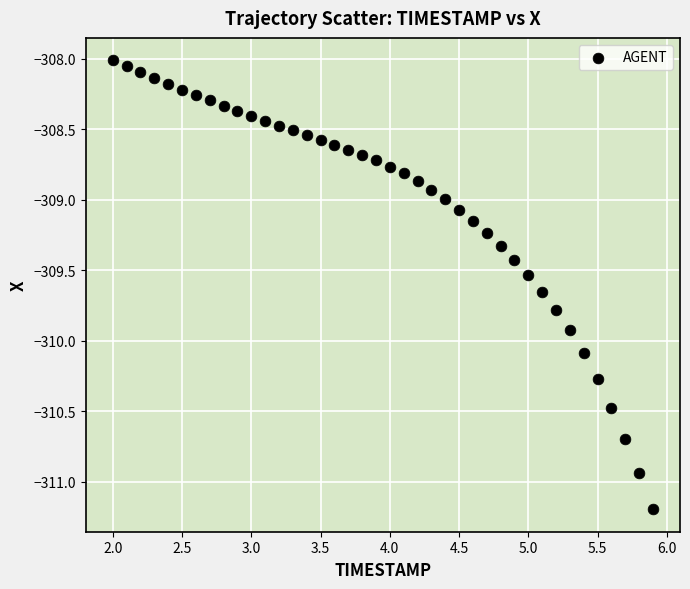

What is the range of Y values (max minus min)?

3.2